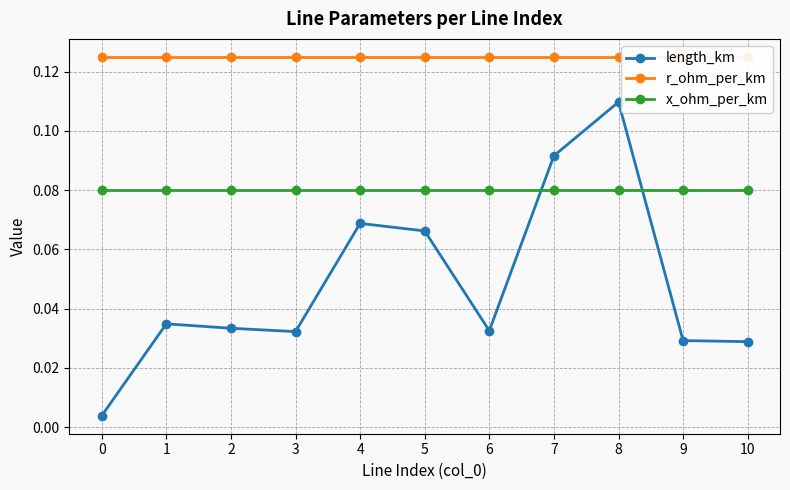

What is the minimum value for r_ohm_per_km?

0.1